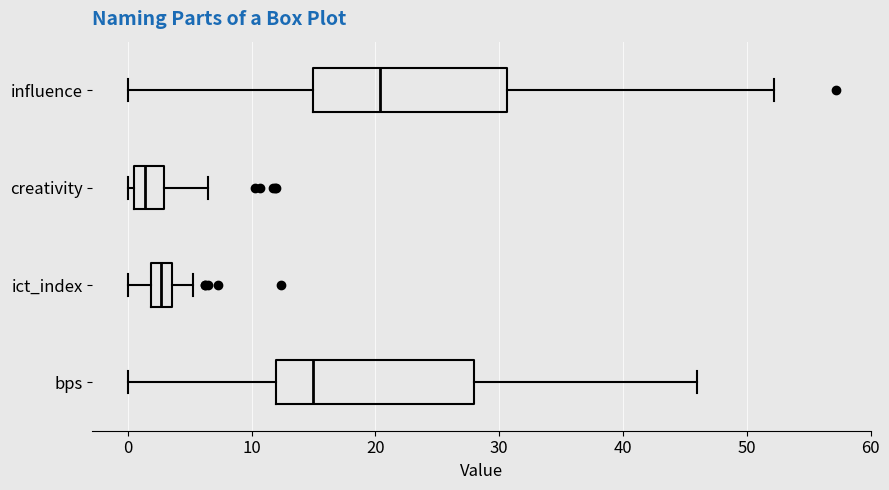

Where is the left edge of the box for ict_index on the x-axis? The values are not printed on the chart, so give them approximately, as read against the axis.

2